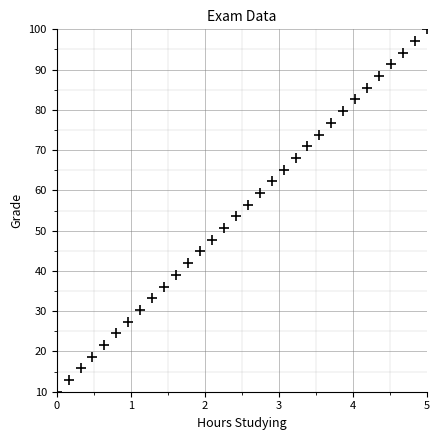

What is the range of Y values (max minus min)?

90.0